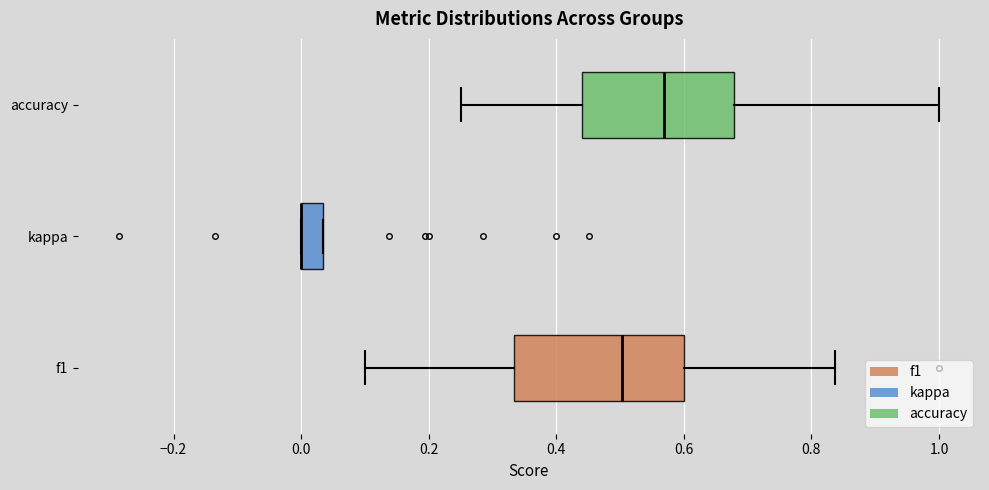

Where does the left whisker of the box for f1 end on the x-axis? The values are not printed on the chart, so give them approximately, as read against the axis.

0.10